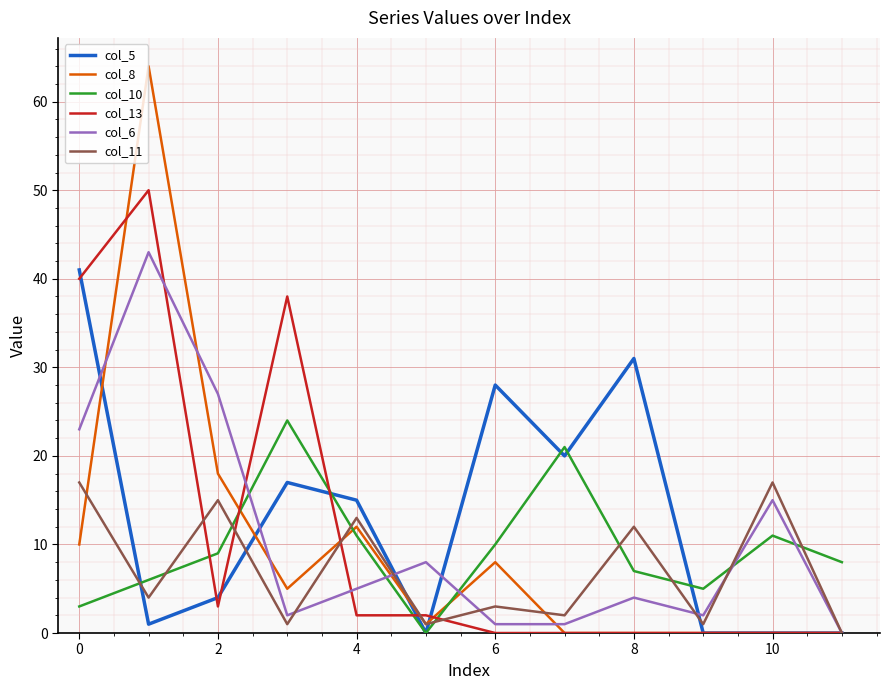

Which series has the widest spread of values?

col_8